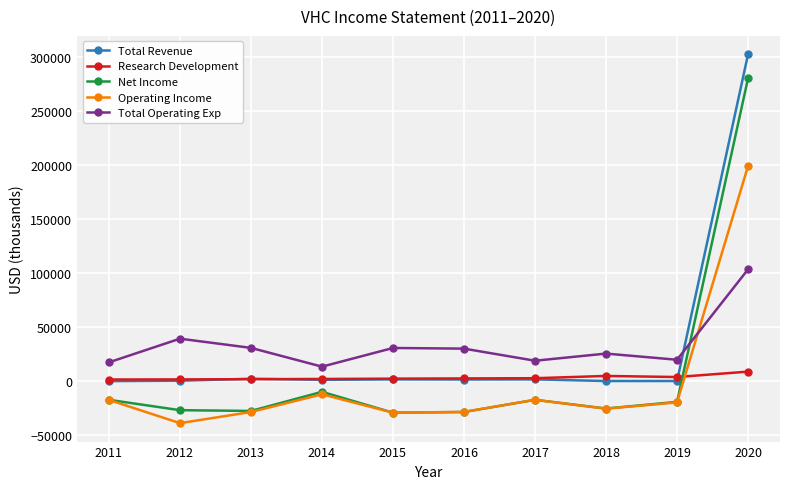

In Research Development, how many points are higher than both neighbors (excluding endpoints)?

1